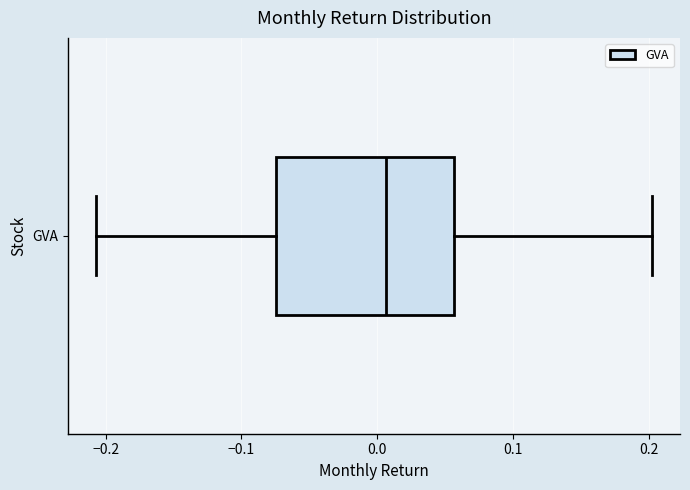

Transcribe this box plot: give where the median line is, the range the box spans, and where the two whiskers end, as read against the x-axis. The values are not printed on the chart, so give them approximately, as read against the axis.

median 0.01, box -0.07 to 0.06, whiskers -0.21 to 0.20